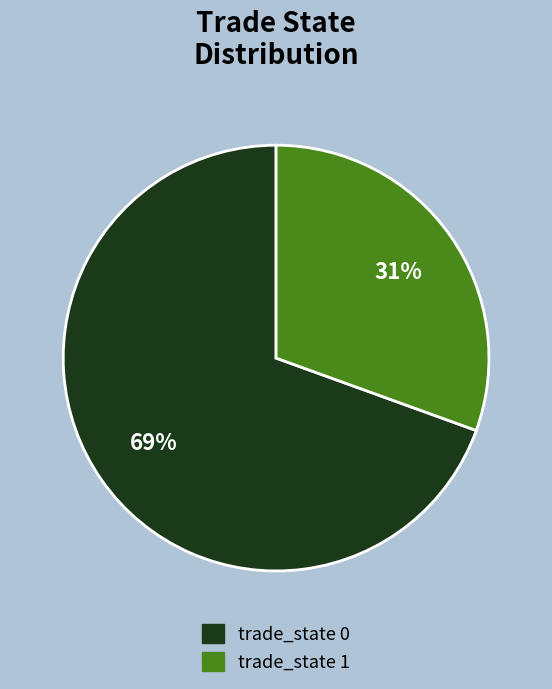

Rank the categories by value from highest to lowest.

trade_state 0, trade_state 1